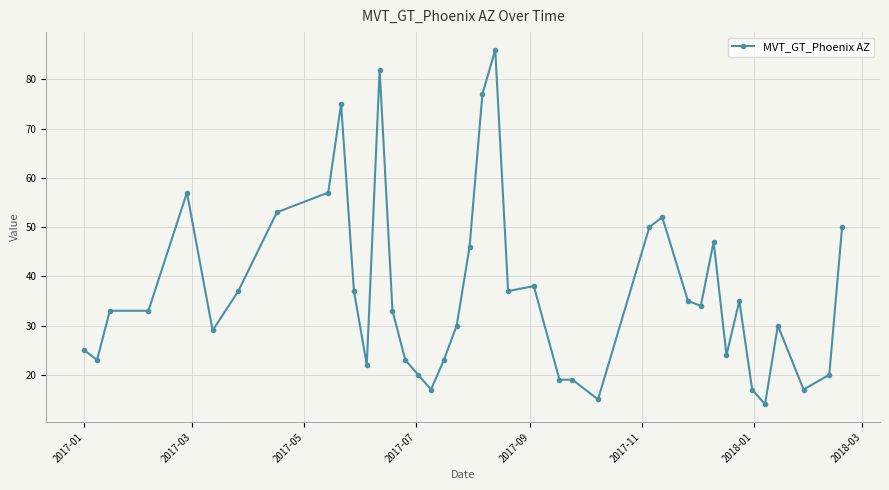

How many categories are shown in the chart?

40